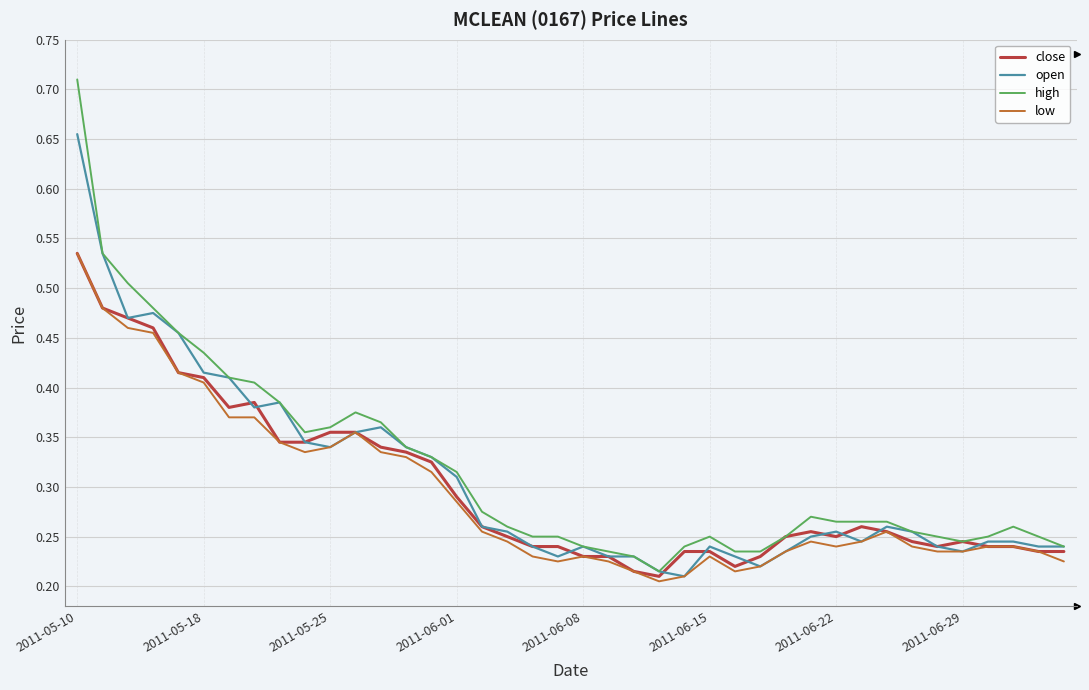

What are all the series names shown in the legend?

close, open, high, low